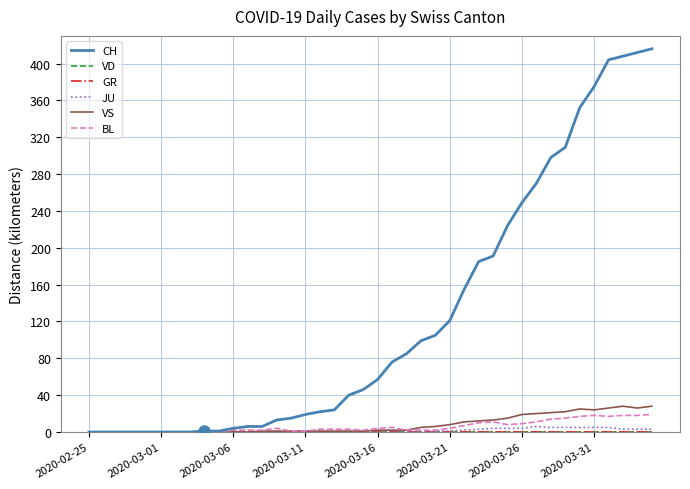

Reading left to right, list all the values displayed in this chart.

CH: 0	0	0	0	0	0	0	0	1	1	4	6	6	13	15	19	22	24	40	46	57	76	85	99	105	121	155	185	191	224	249	270	298	309	352	375	404	408	412	416
VD: 0	0	0	0	0	0	0	0	0	0	0	0	0	0	0	0	0	0	0	0	0	0	0	0	0	0	0	0	0	0	0	0	0	0	0	0	0	0	0	0
GR: 0	0	0	0	0	0	0	0	0	0	0	0	0	0	0	0	0	0	0	0	0	0	0	0	0	0	0	0	0	0	0	0	0	0	0	0	0	0	0	0
JU: 0	0	0	0	0	0	0	0	0	0	0	0	0	0	0	0	0	0	0	0	0	0	0	0	1	1	2	3	4	4	4	6	5	5	5	5	5	3	3	3
VS: 0	0	0	0	0	0	0	0	0	0	0	0	1	1	1	1	1	1	1	1	2	2	2	5	6	8	11	12	13	15	19	20	21	22	25	24	26	28	26	28
BL: 0	0	0	0	0	0	0	0	0	0	2	2	2	4	1	1	3	3	3	2	4	5	2	2	2	4	7	10	11	8	9	11	14	15	17	18	17	18	18	19